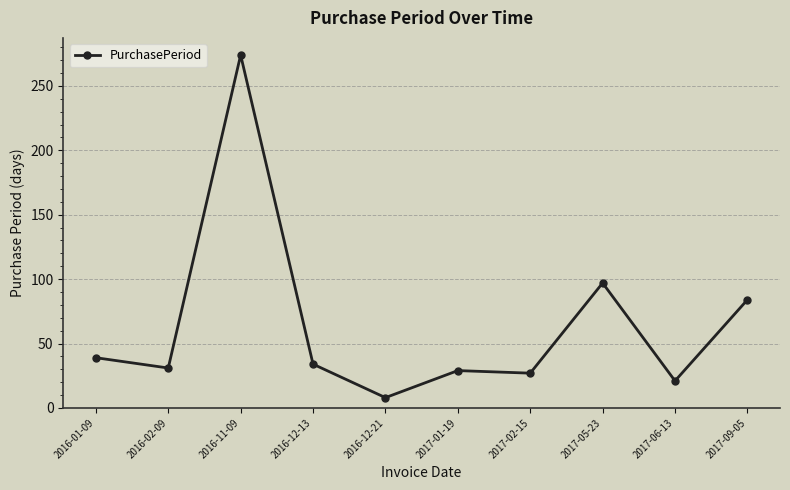

What is the difference between the values at 2017-05-23 and 2017-02-15?

70